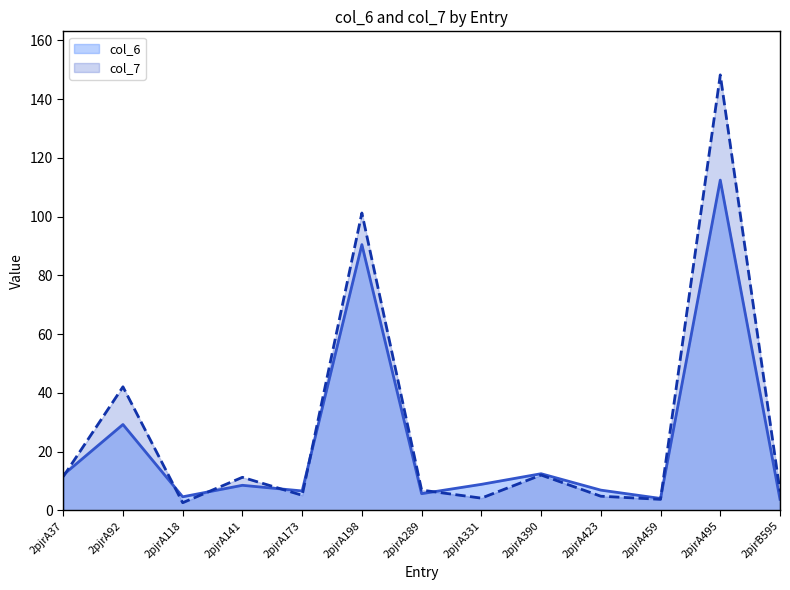

Which series has the largest total across all categories?

col_7